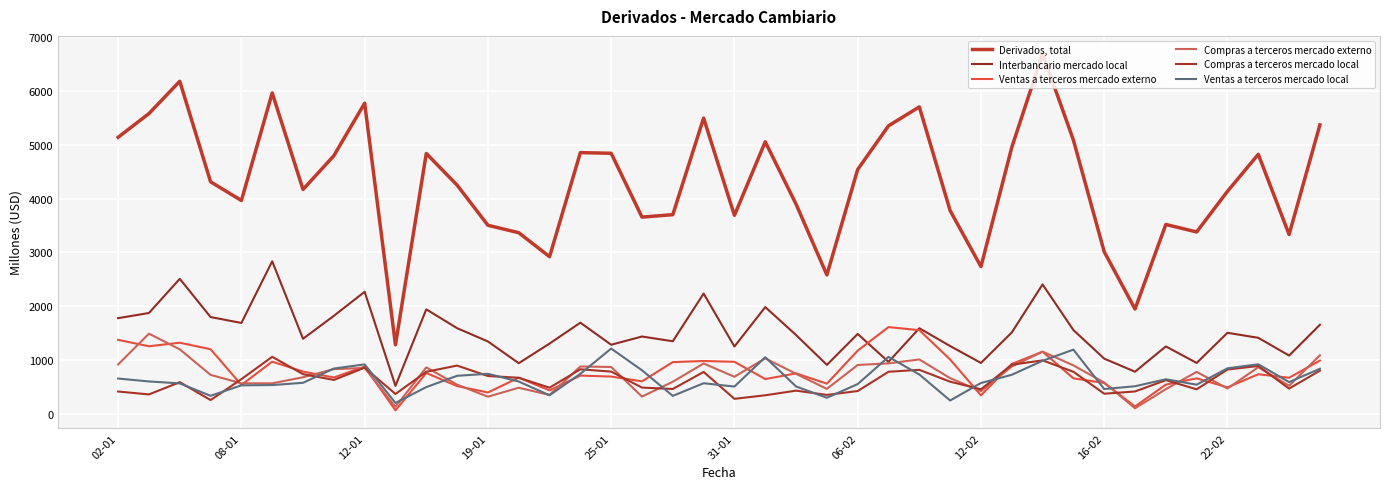

What is the difference between the second highest and minimum values in the Compras a terceros mercado local series?

738